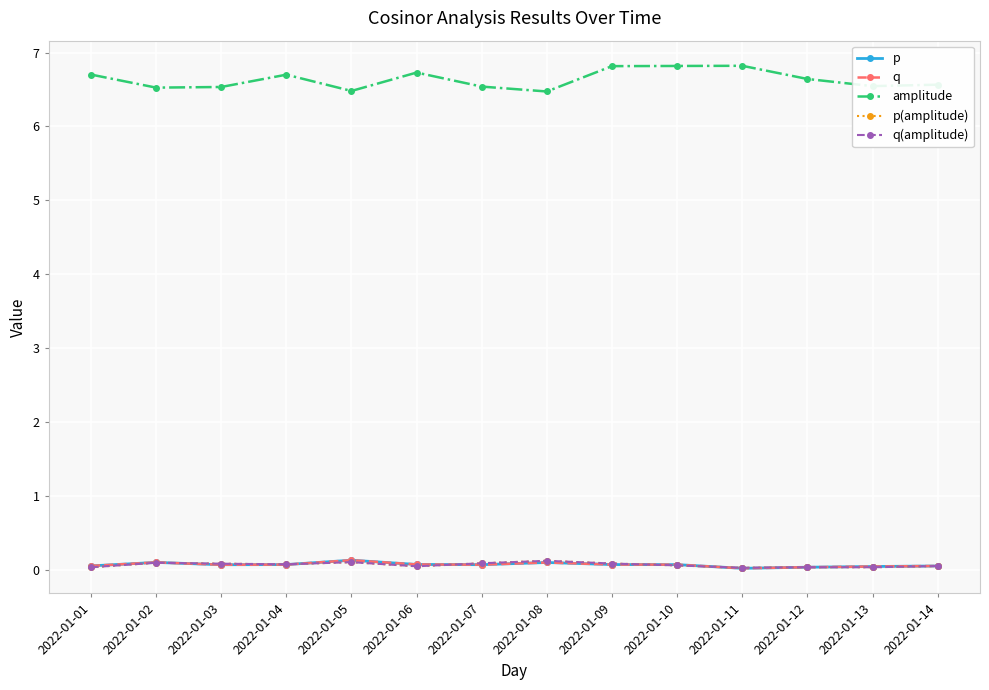

Rank the categories by p(amplitude) value from lowest to highest.

2022-01-11, 2022-01-01, 2022-01-13, 2022-01-12, 2022-01-06, 2022-01-14, 2022-01-10, 2022-01-04, 2022-01-03, 2022-01-09, 2022-01-07, 2022-01-02, 2022-01-05, 2022-01-08